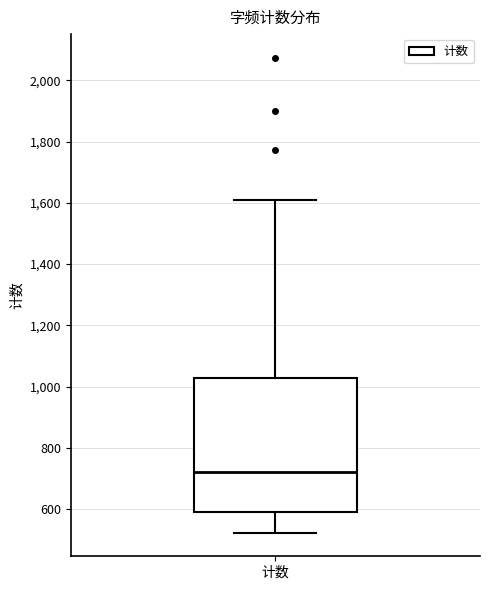

Transcribe this box plot: give where the median line is, the range the box spans, and where the two whiskers end, as read against the y-axis. The values are not printed on the chart, so give them approximately, as read against the axis.

median 720, box 600 to 1020, whiskers 520 to 1600